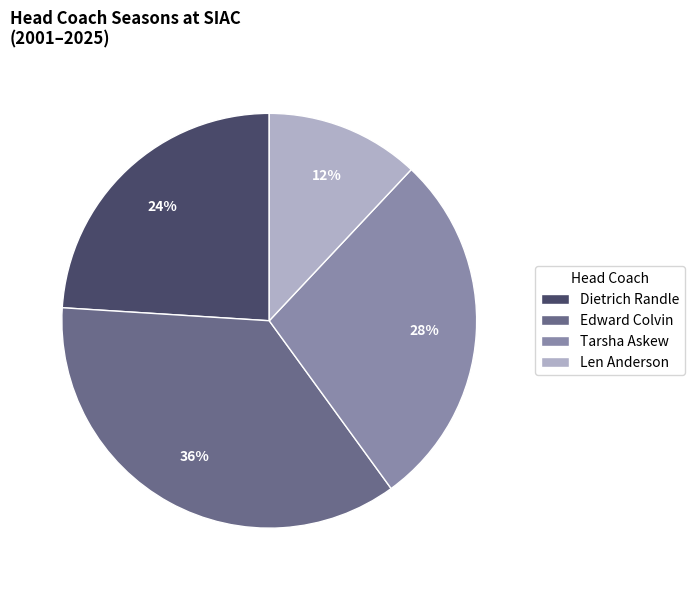

Do Edward Colvin and Len Anderson together represent more than half of the pie?

No